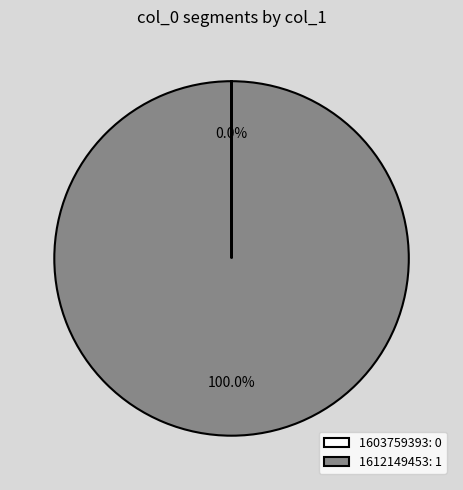

Does 1612149453: 1 represent more than half of the total?

Yes